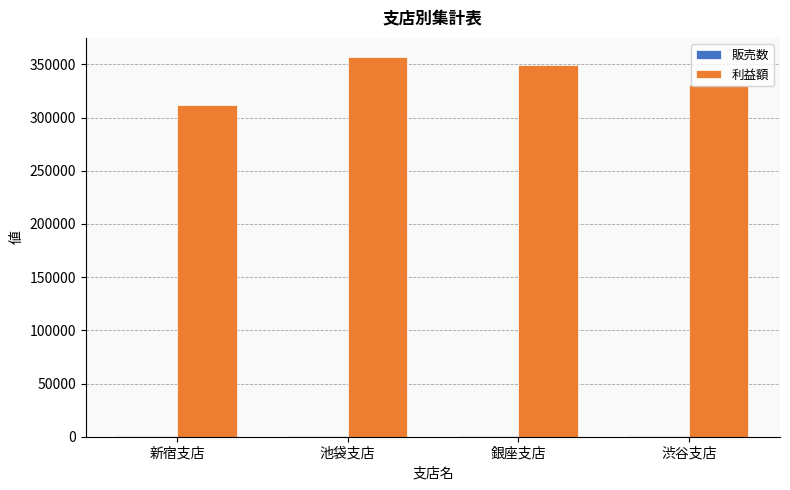

True or false: 利益額 has a value of 599179 at 池袋支店.

False